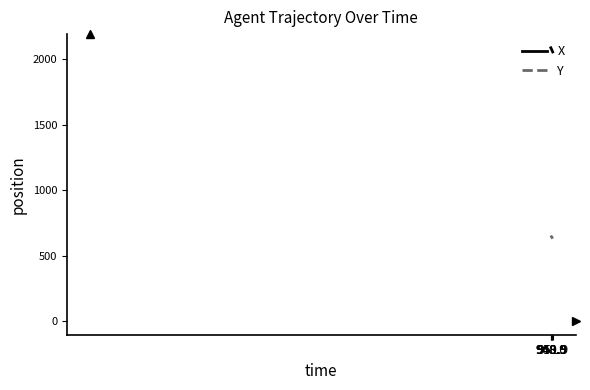

True or false: X and Y cross at least once.

False